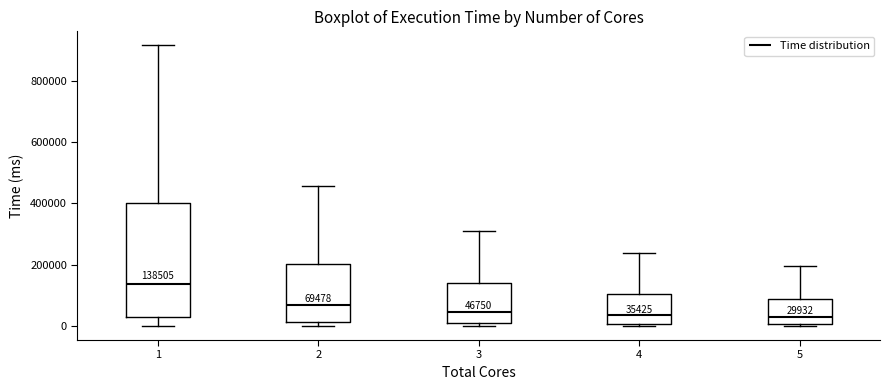

Comparing the boxes themselves (not the whiskers), which one is the tallest?

1